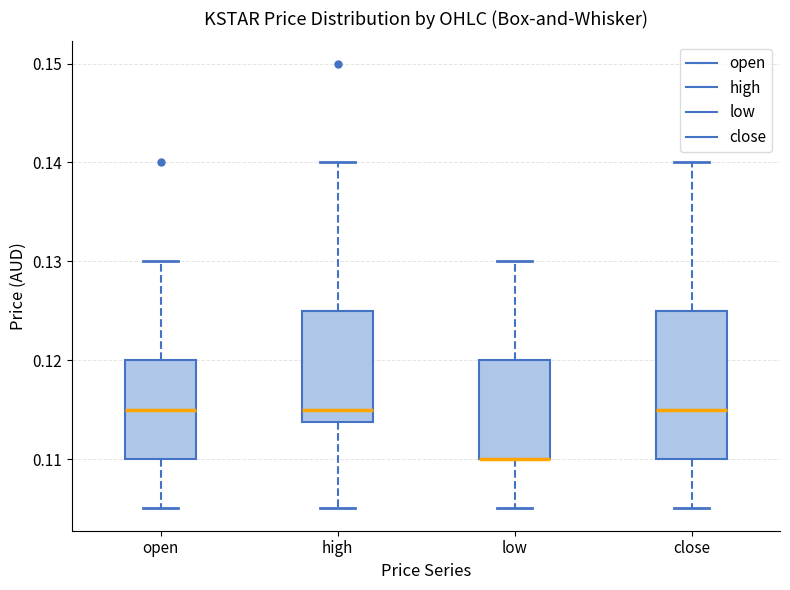

Reading left to right, read every box against the y-axis: the position of its median line, the range the box covers, and the ends of its whiskers. The values are not printed on the chart, so give them approximately, as read against the axis.

open: median 0.115, box 0.110 to 0.120, whiskers 0.105 to 0.130
high: median 0.115, box 0.114 to 0.125, whiskers 0.105 to 0.140
low: median 0.110 (drawn on the box's lower edge), box 0.110 to 0.120, whiskers 0.105 to 0.130
close: median 0.115, box 0.110 to 0.125, whiskers 0.105 to 0.140